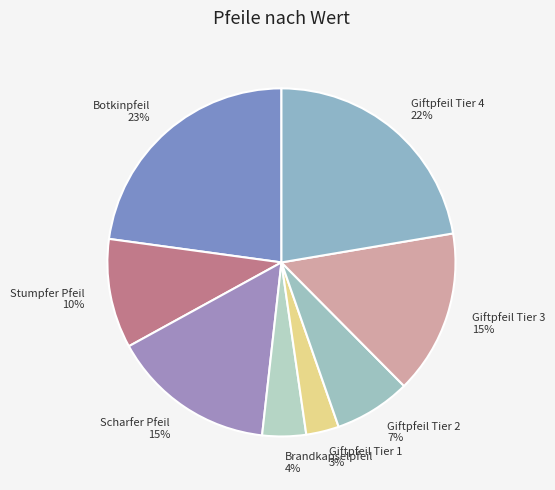

Is there any slice that represents more than half of the pie?

No